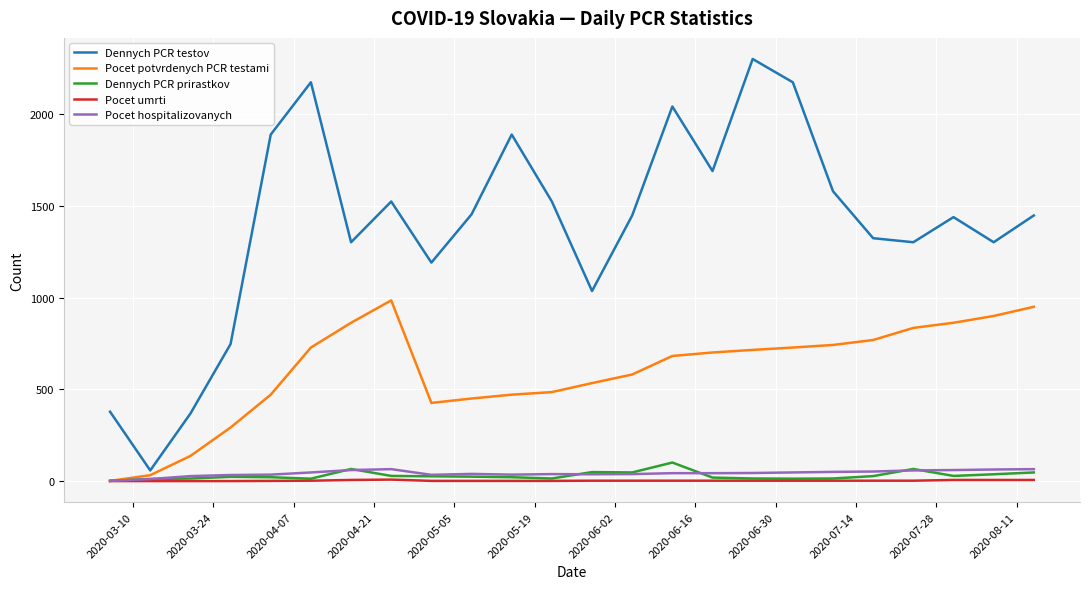

Which series has the largest total across all categories?

Dennych PCR testov